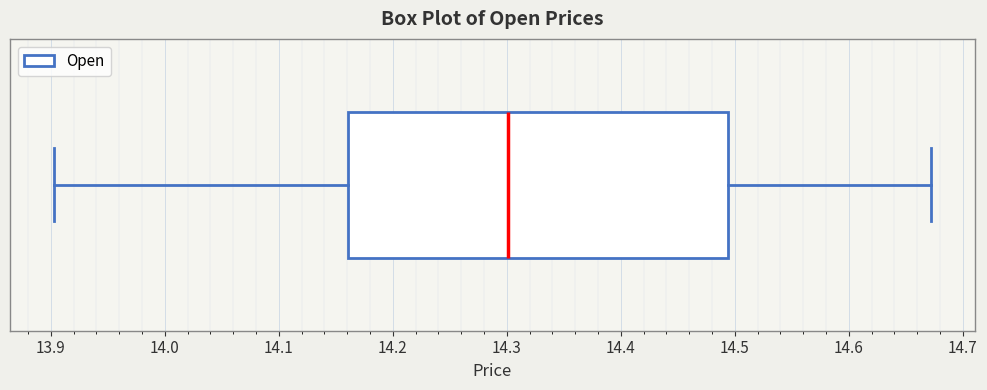

Transcribe this box plot: give where the median line is, the range the box spans, and where the two whiskers end, as read against the x-axis. The values are not printed on the chart, so give them approximately, as read against the axis.

median 14.30, box 14.16 to 14.49, whiskers 13.90 to 14.67